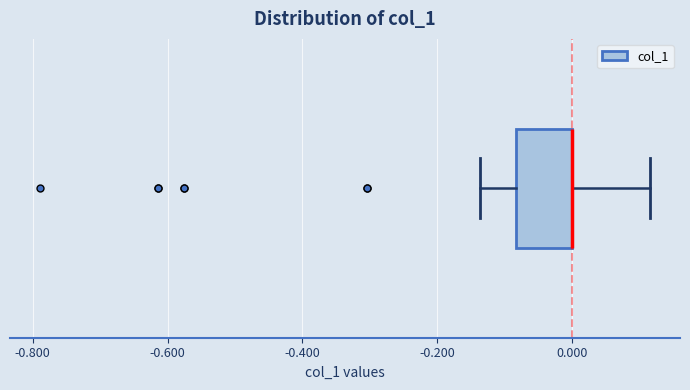

Where is the right edge of the box on the x-axis? The values are not printed on the chart, so give them approximately, as read against the axis.

0.00